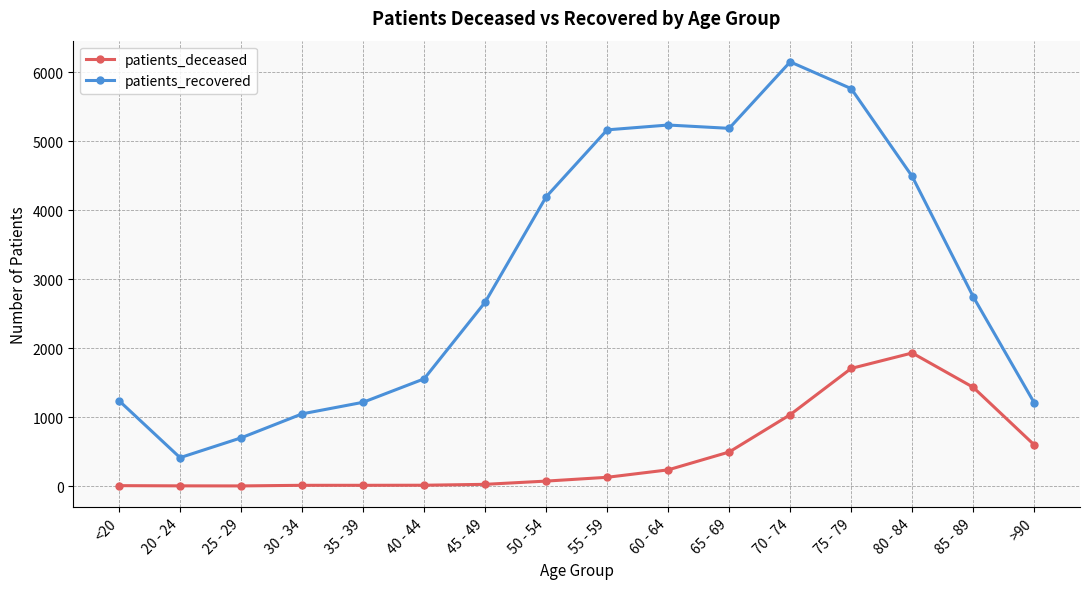

What is the average value of the patients_recovered series?

3061